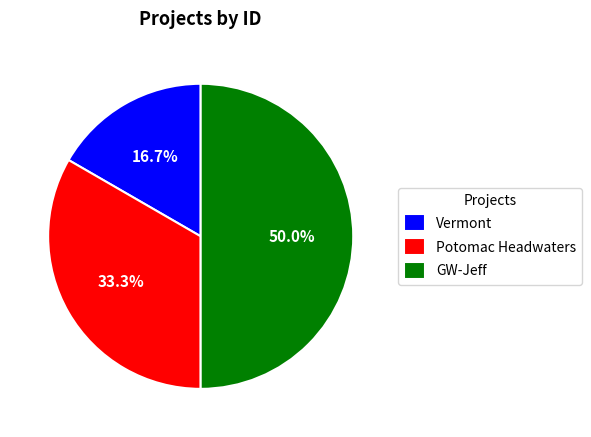

Does Vermont account for over 50% of the chart?

No